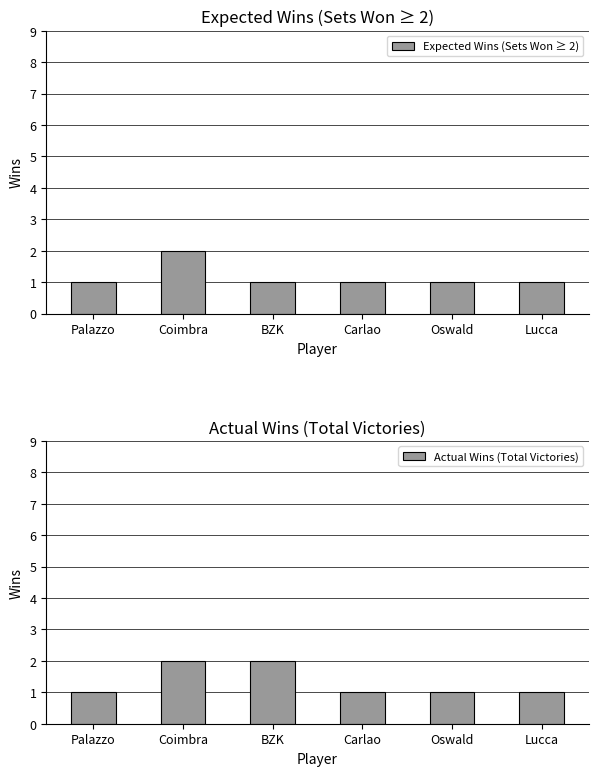

What is the label of the 3rd bar from the left?

BZK